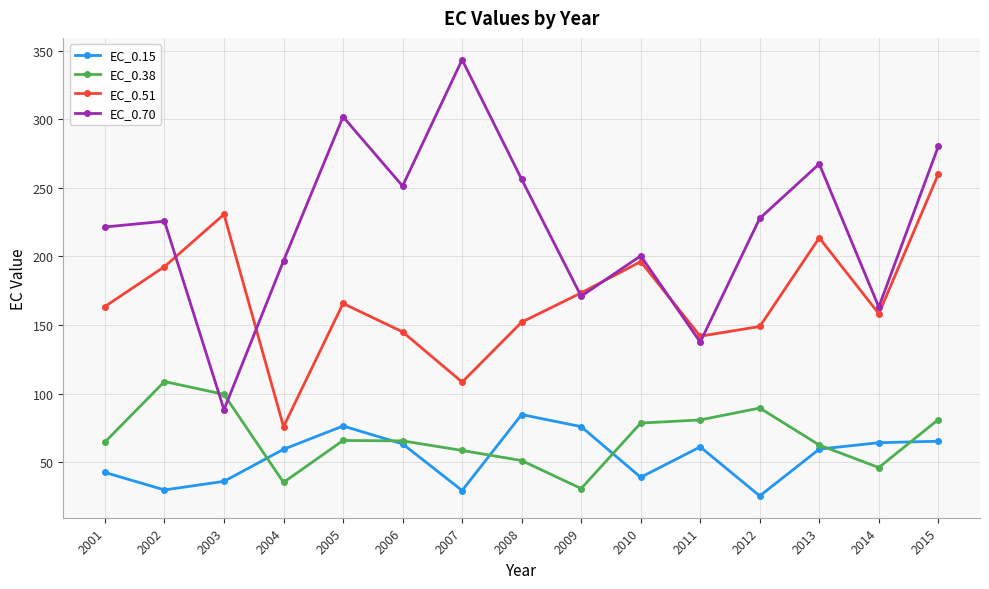

Which label corresponds to the largest value in the chart?

2007